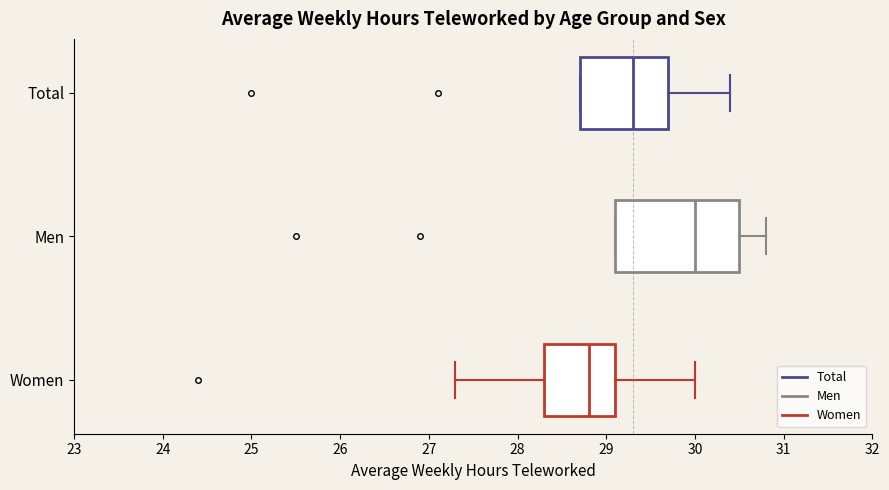

Reading bottom to top, transcribe this box plot: for each box, give where its median line is, the range the box spans, and where its two whiskers end, as read against the x-axis. The values are not printed on the chart, so give them approximately, as read against the axis.

Women: median 28.8, box 28.3 to 29.1, whiskers 27.3 to 30.0
Men: median 30.0, box 29.1 to 30.5, whiskers 29.1 to 30.8
Total: median 29.3, box 28.7 to 29.7, whiskers 28.7 to 30.4